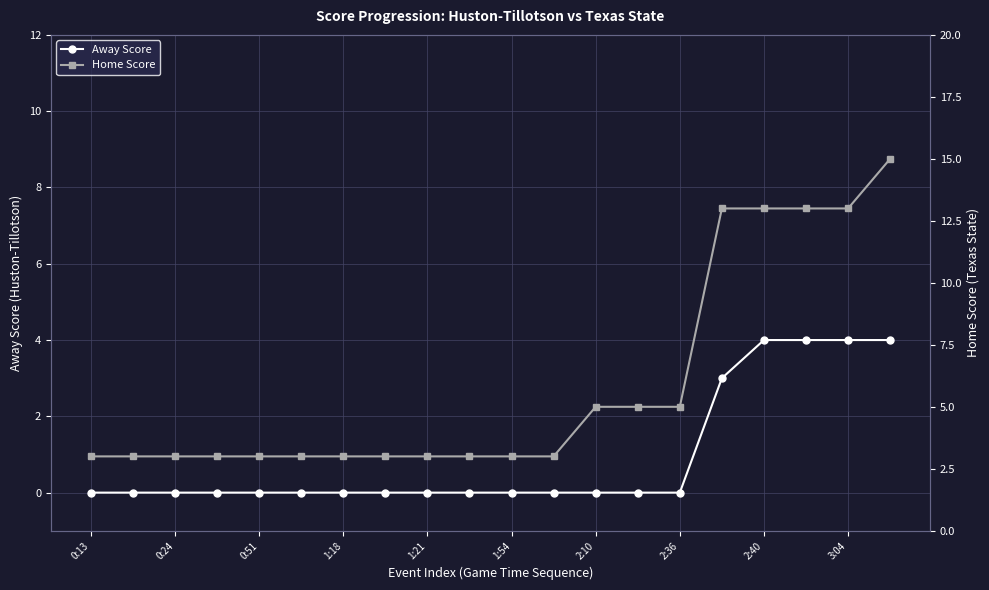

What is the maximum value for Away Score?

4